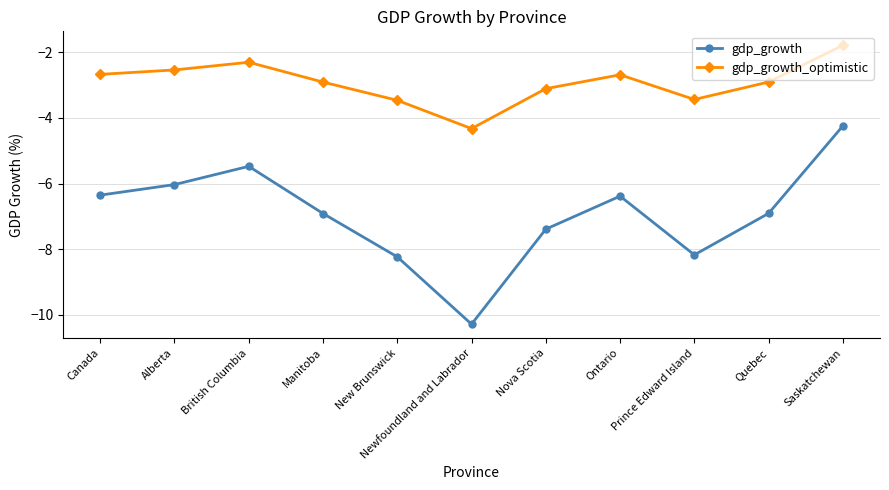

True or false: gdp_growth_optimistic and gdp_growth cross at least once.

False